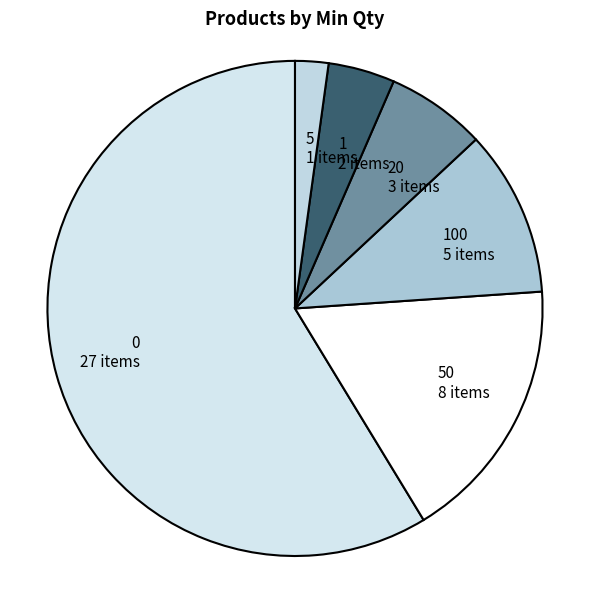

Which category has the smallest portion of the pie?

5 1 items